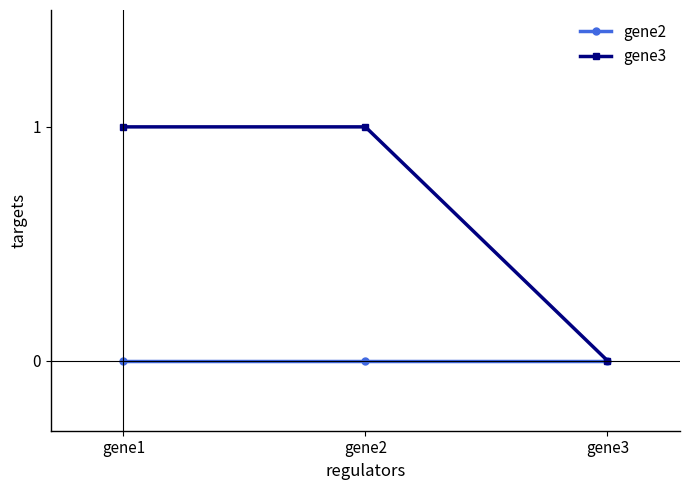

Which series has the largest range (max minus min)?

gene3